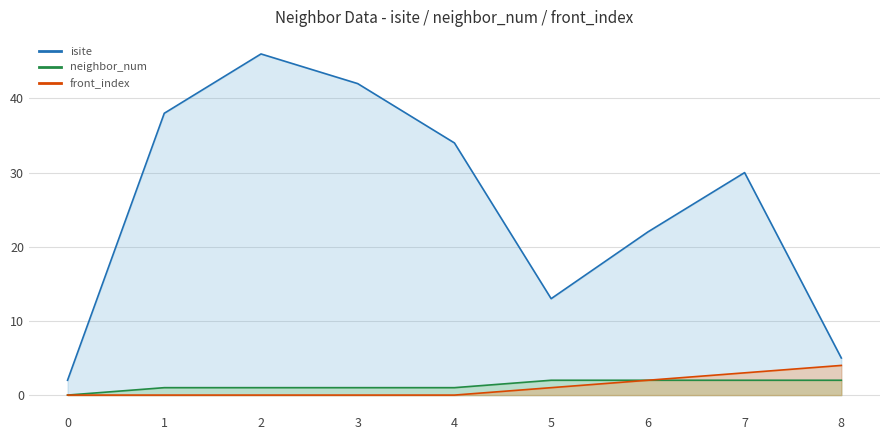

How many data points does each series have?

9